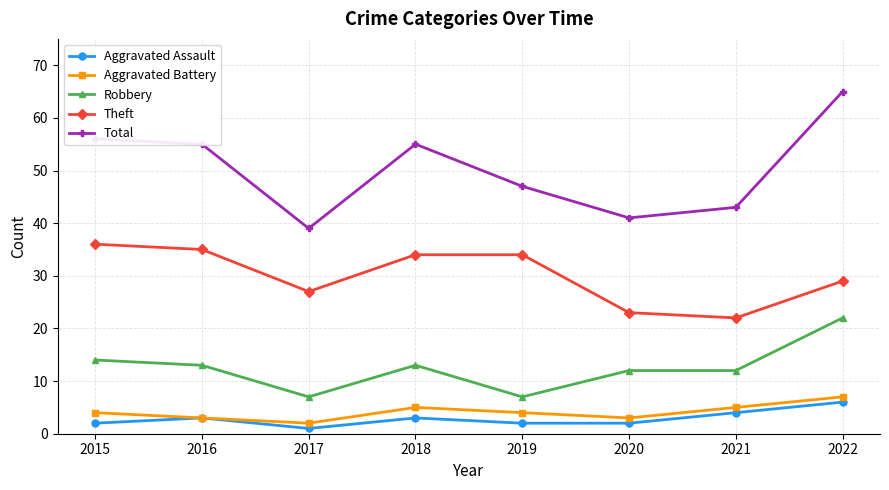

What is the total value across all series at 2015?

112